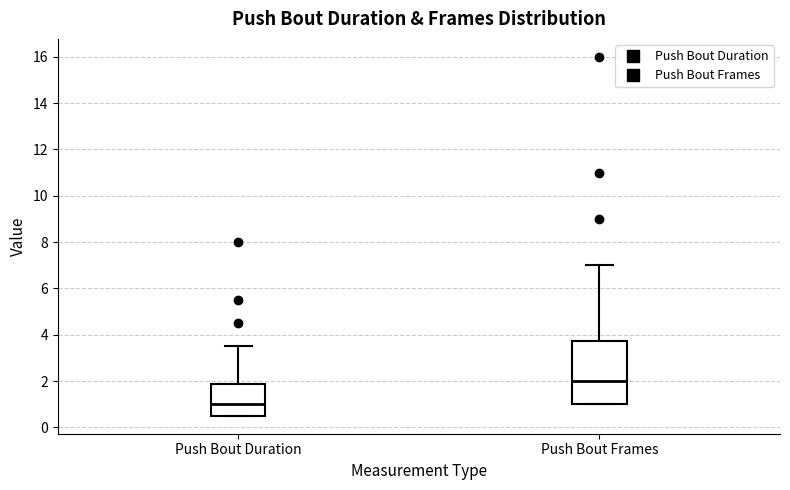

Where is the upper edge of the box for Push Bout Frames on the y-axis? The values are not printed on the chart, so give them approximately, as read against the axis.

3.8